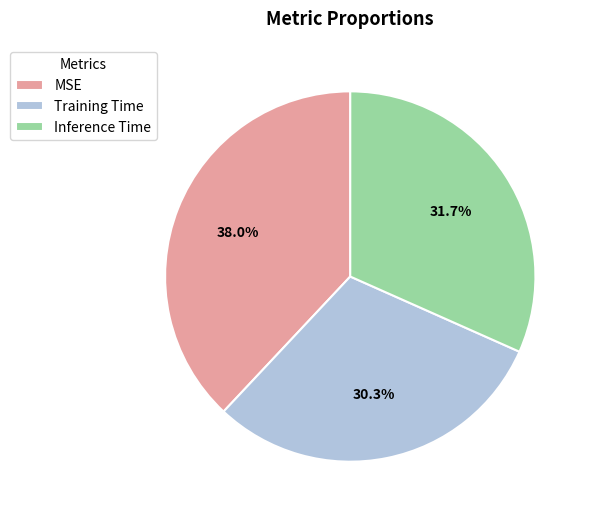

Rank the categories by value from highest to lowest.

MSE, Inference Time, Training Time